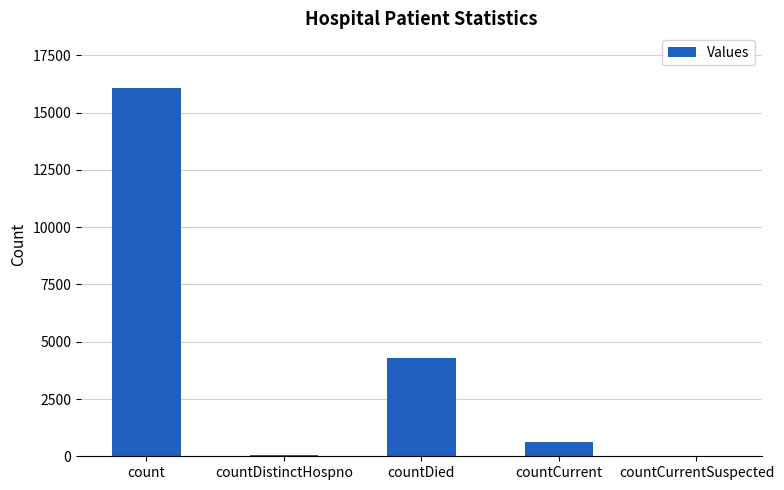

How many distinct data groups are displayed?

1